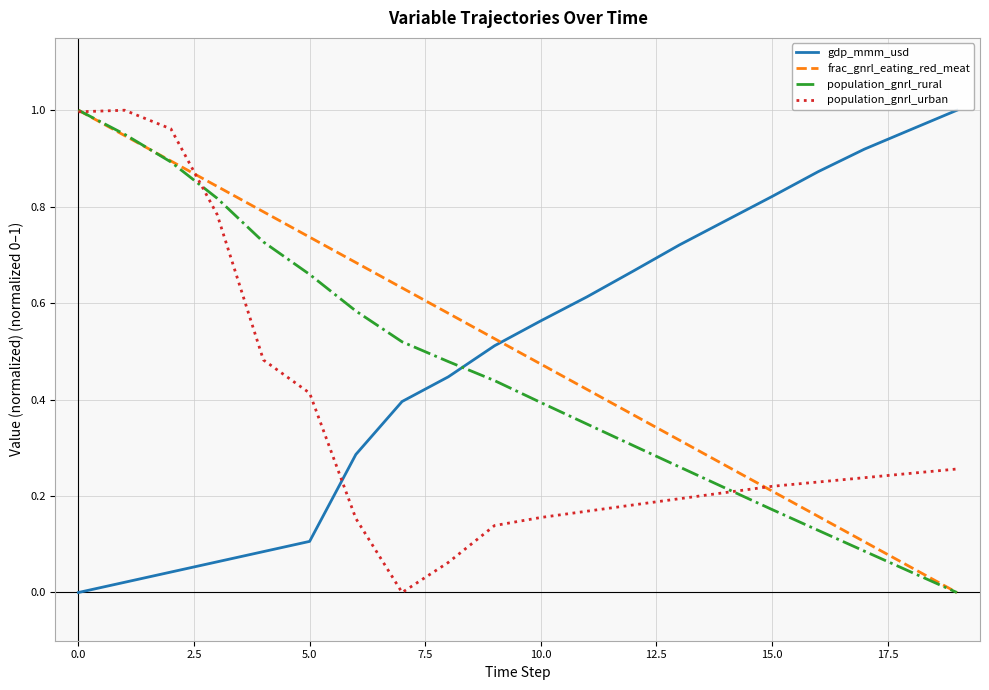

How many intersections are there between gdp_mmm_usd and frac_gnrl_eating_red_meat?

1